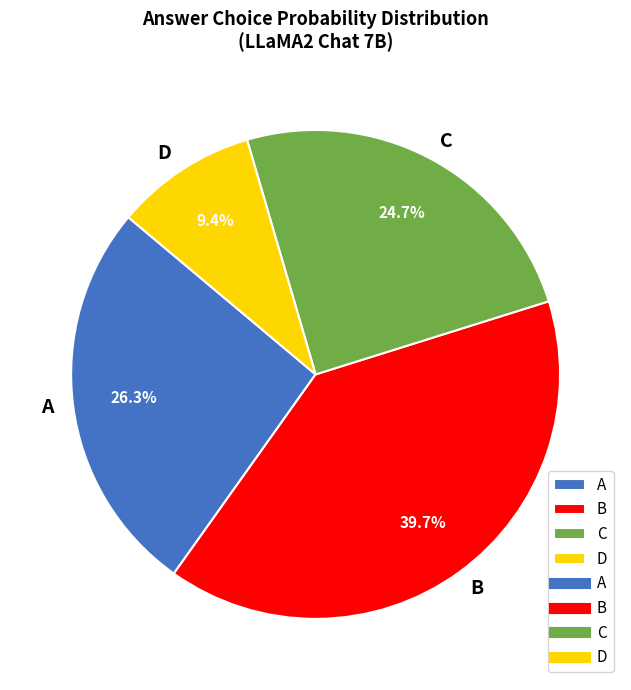

Do C and B together represent more than half of the pie?

Yes